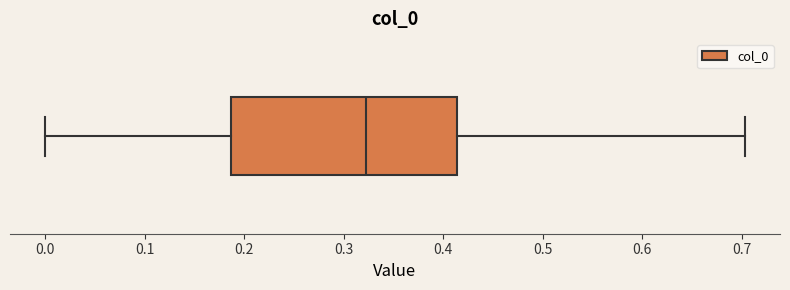

Transcribe this box plot: give where the median line is, the range the box spans, and where the two whiskers end, as read against the x-axis. The values are not printed on the chart, so give them approximately, as read against the axis.

median 0.32, box 0.19 to 0.41, whiskers 0.00 to 0.70